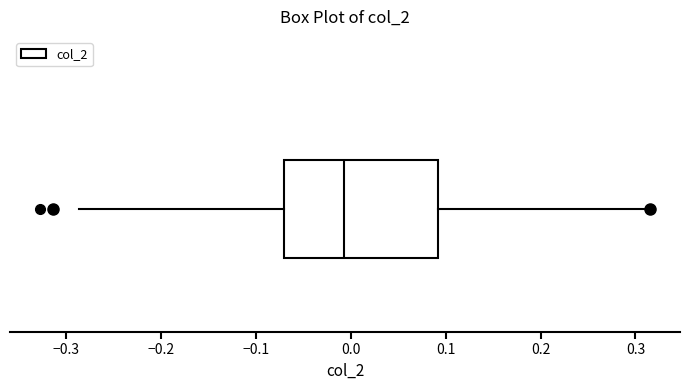

Where does the right whisker of the box end on the x-axis? The values are not printed on the chart, so give them approximately, as read against the axis.

0.31